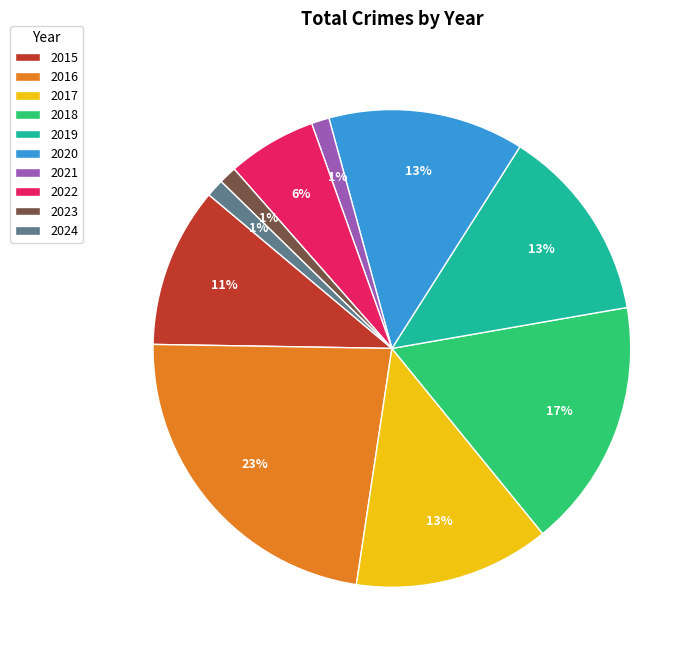

Which slice is the largest?

2016